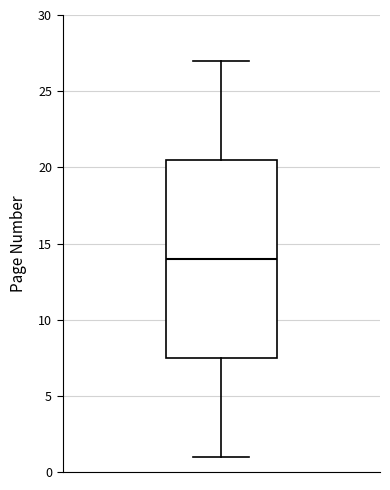

Read this box plot against the y-axis: the position of the median line, the range covered by the box, and the ends of both whiskers. The values are not printed on the chart, so give them approximately, as read against the axis.

median 14.0, box 7.5 to 20.5, whiskers 1.0 to 27.0